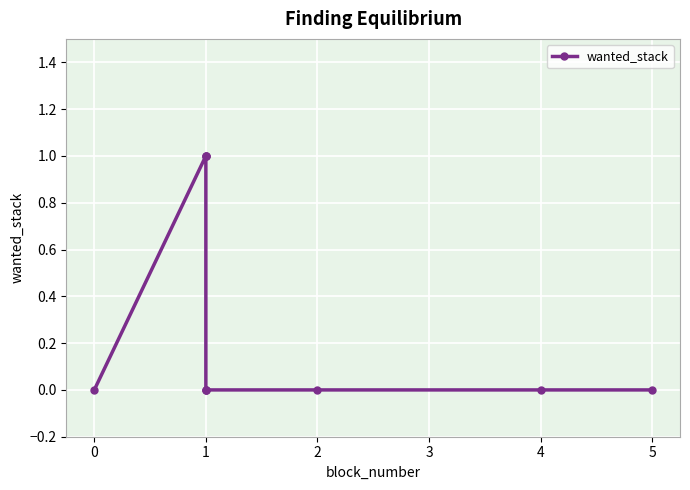

What is the difference between the maximum and minimum values?

1